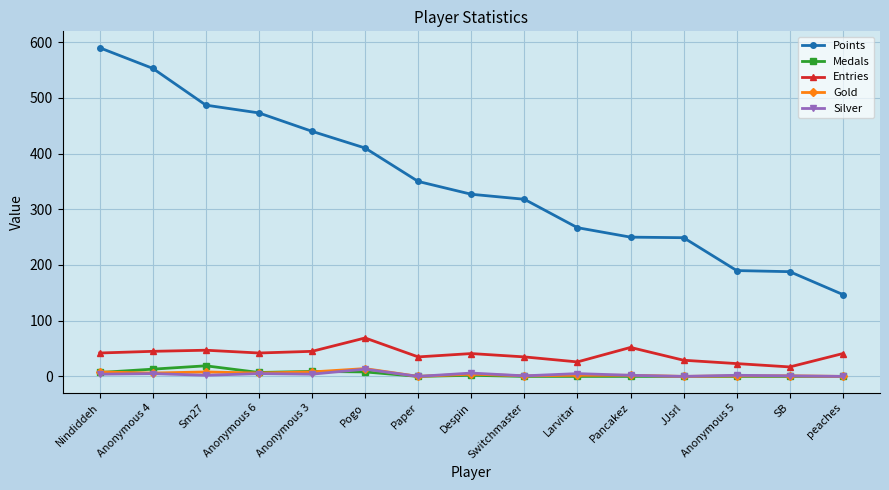

How many distinct data groups are displayed?

5